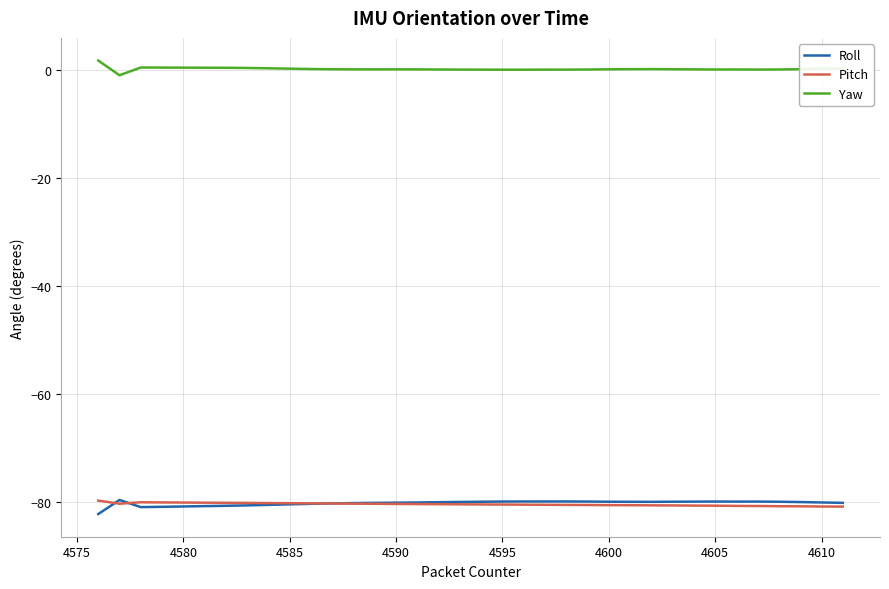

True or false: Yaw and Roll cross at least once.

False